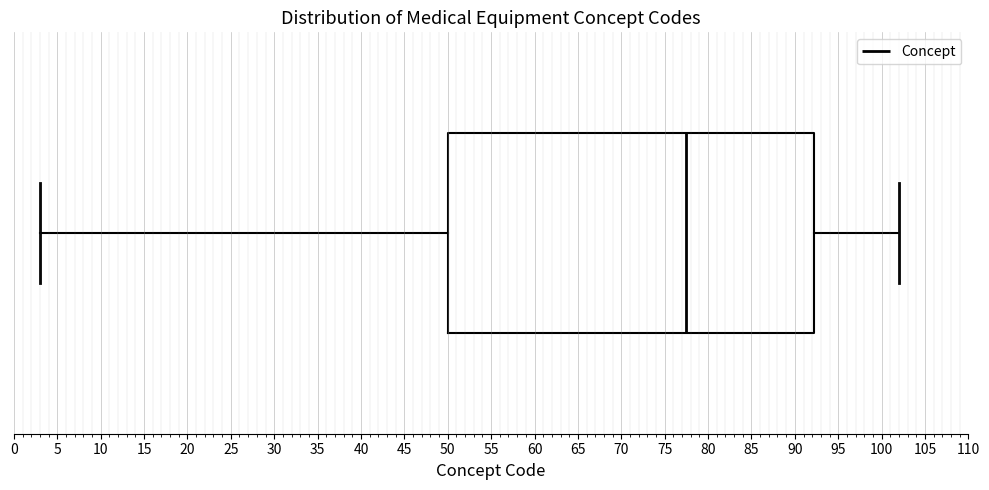

Transcribe this box plot: give where the median line is, the range the box spans, and where the two whiskers end, as read against the x-axis. The values are not printed on the chart, so give them approximately, as read against the axis.

median 77.5, box 50.0 to 92.5, whiskers 3.0 to 102.0